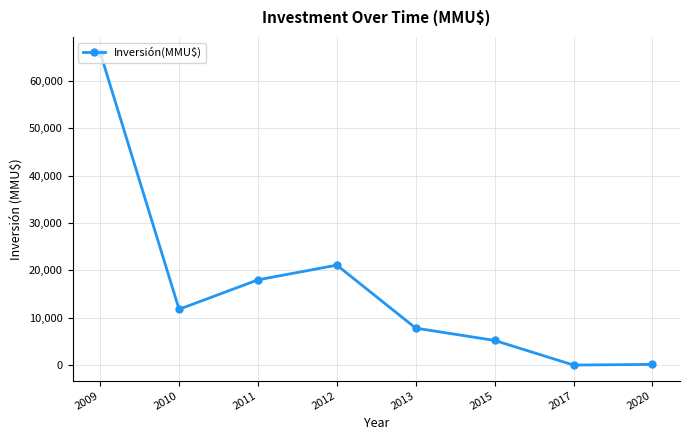

How many data points are less than 11780?

4